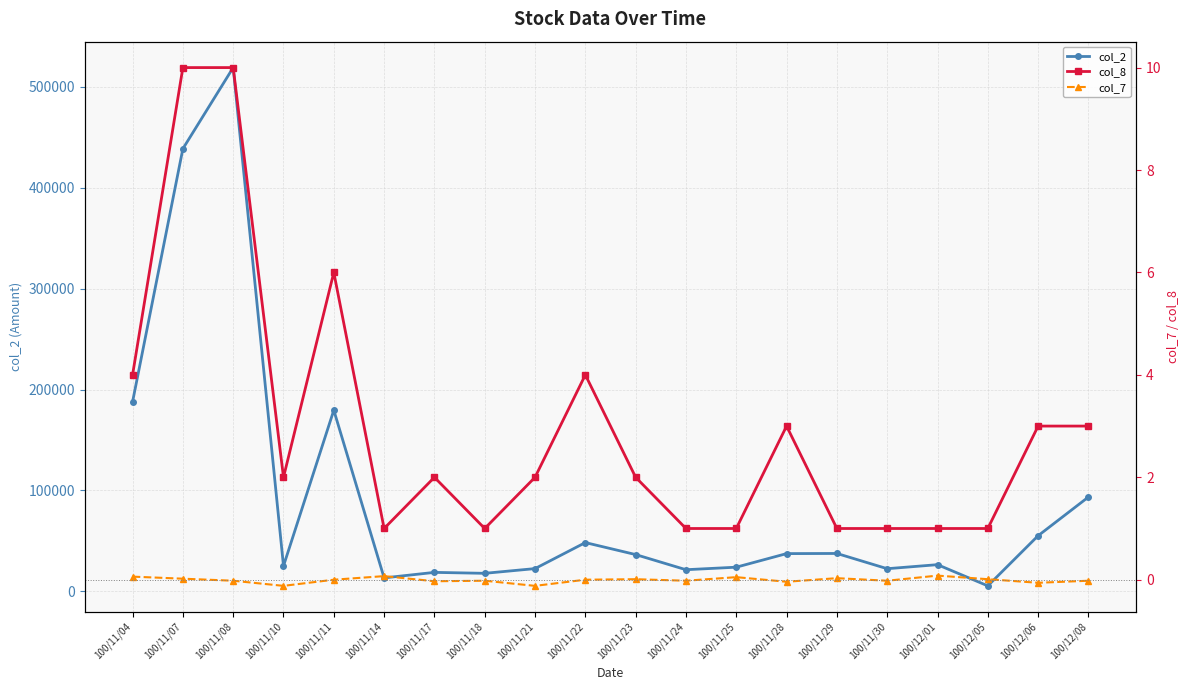

At which category does col_8 reach its first local peak?

100/11/11